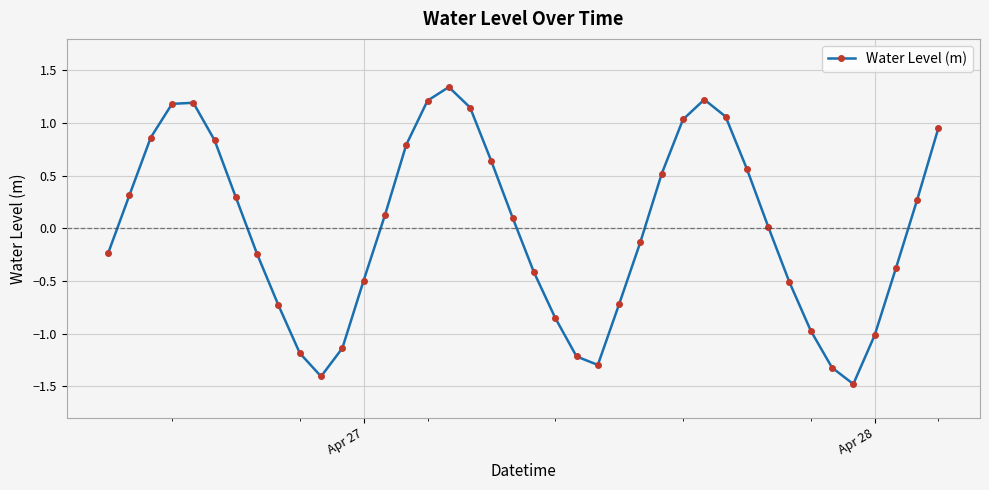

How many values are above zero?

21